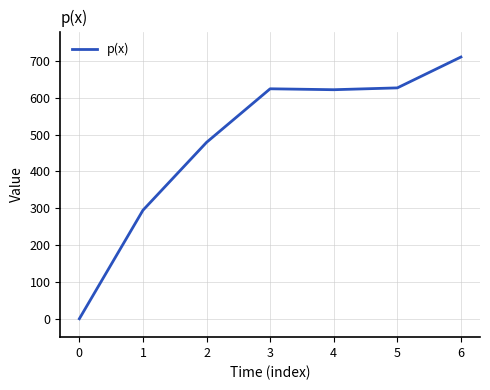

Does the chart have visible grid lines?

Yes